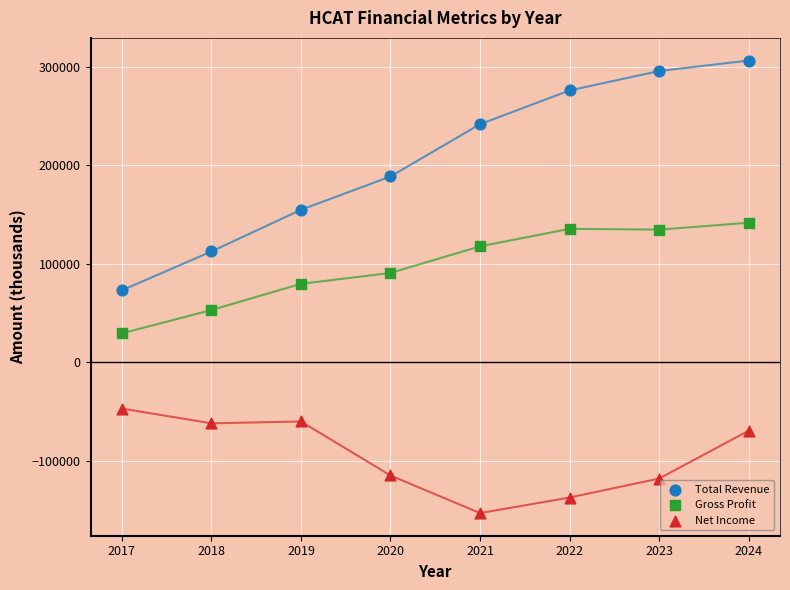

Across all data points, what is the range of X values (max minus min)?

7